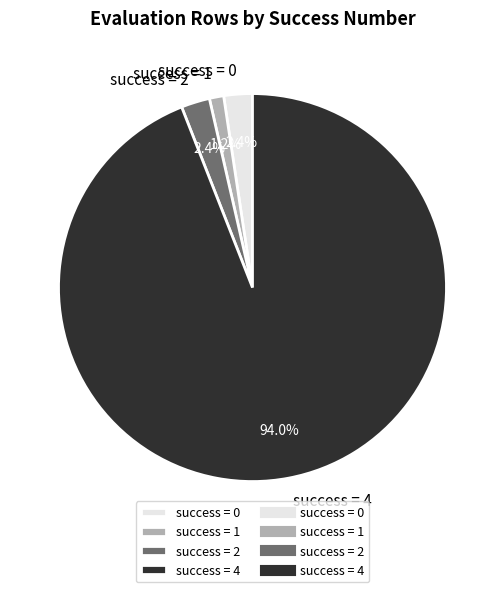

Is success = 4 the majority of the pie?

Yes